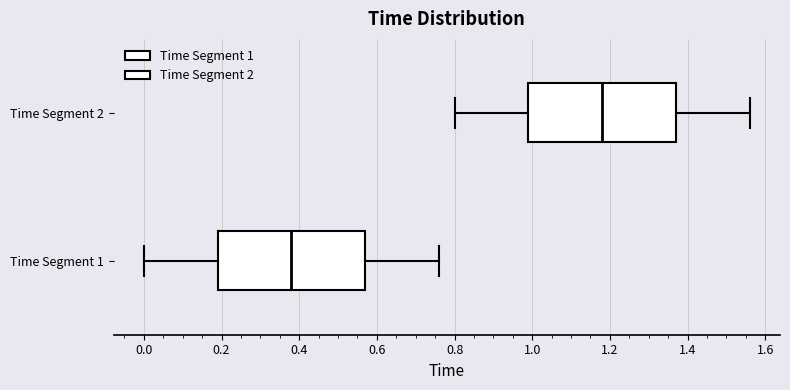

Which box has the furthest to the right median line?

Time Segment 2